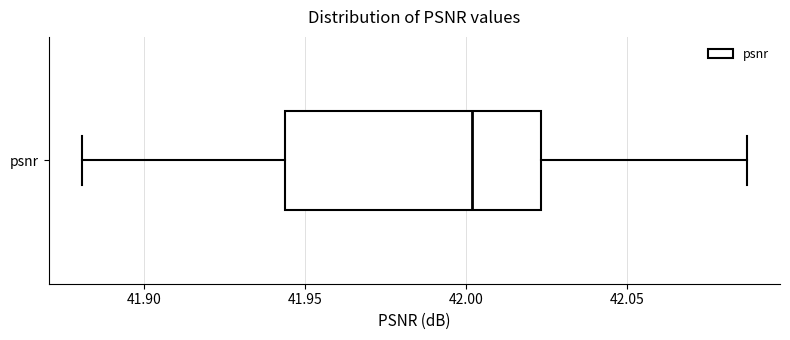

Read this box plot against the x-axis: the position of the median line, the range covered by the box, and the ends of both whiskers. The values are not printed on the chart, so give them approximately, as read against the axis.

median 42.000, box 41.945 to 42.025, whiskers 41.880 to 42.085